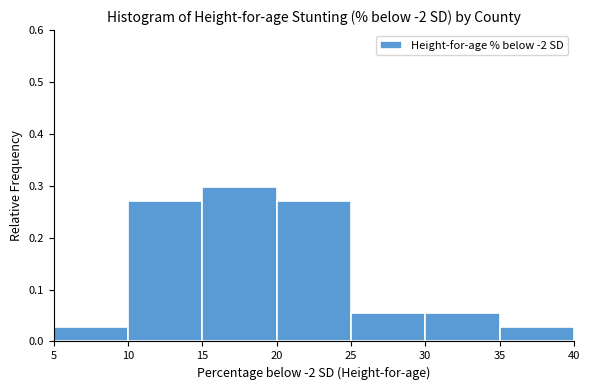

Reading left to right, list every bar in this chart as the range it spans on the x-axis followed by its height. The values are not printed on the chart, so give them approximately, as read against the axis.

5 to 10: 0.03
10 to 15: 0.27
15 to 20: 0.30
20 to 25: 0.27
25 to 30: 0.05
30 to 35: 0.05
35 to 40: 0.03